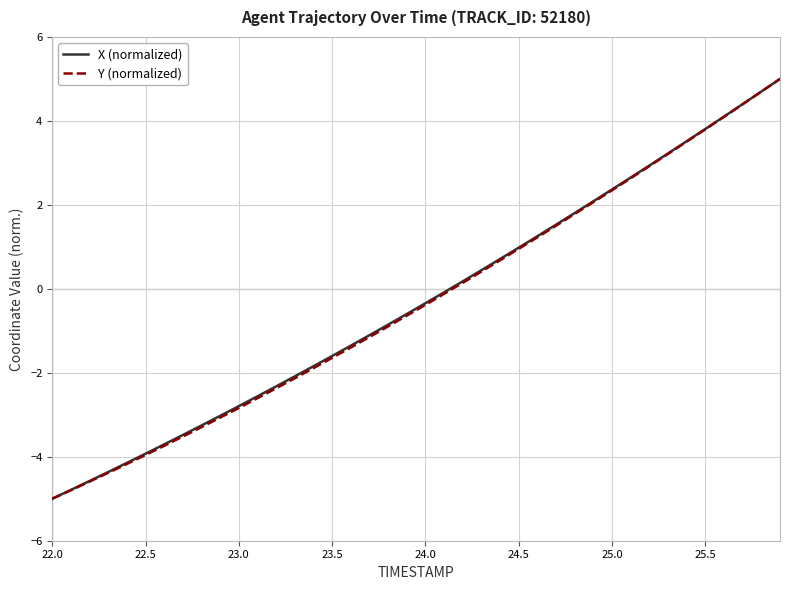

Reading left to right, transcribe all the data shown in this chart.

X (normalized): -5.0	-4.8	-4.6	-4.4	-4.1	-3.9	-3.7	-3.5	-3.3	-3.0	-2.8	-2.6	-2.3	-2.1	-1.8	-1.6	-1.4	-1.1	-0.9	-0.6	-0.3	-0.1	0.2	0.4	0.7	1.0	1.3	1.5	1.8	2.1	2.4	2.7	2.9	3.2	3.5	3.8	4.1	4.4	4.7	5.0
Y (normalized): -5.0	-4.8	-4.6	-4.4	-4.2	-4.0	-3.7	-3.5	-3.3	-3.1	-2.8	-2.6	-2.4	-2.1	-1.9	-1.6	-1.4	-1.1	-0.9	-0.6	-0.4	-0.1	0.1	0.4	0.7	1.0	1.2	1.5	1.8	2.1	2.3	2.6	2.9	3.2	3.5	3.8	4.1	4.4	4.7	5.0